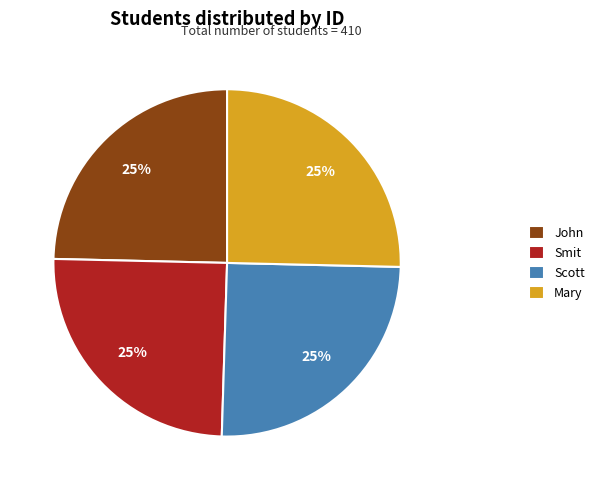

Is Smit the majority of the pie?

No